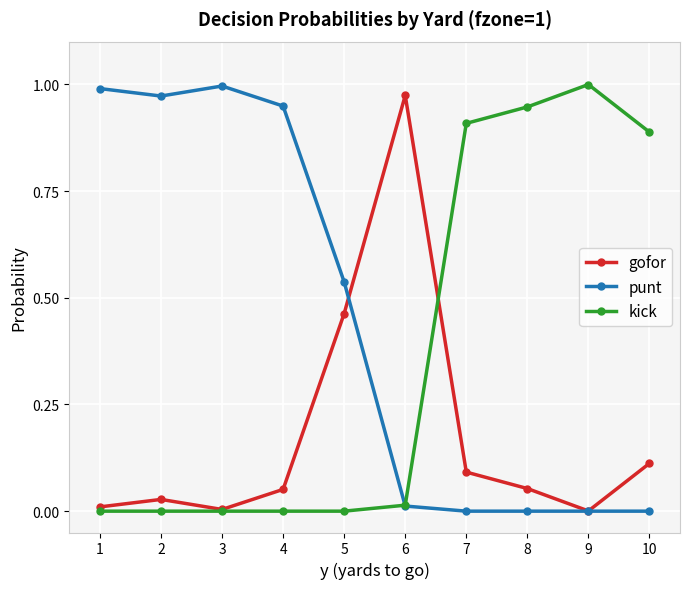

List the series in order of their overall mean, highest first.

punt, kick, gofor